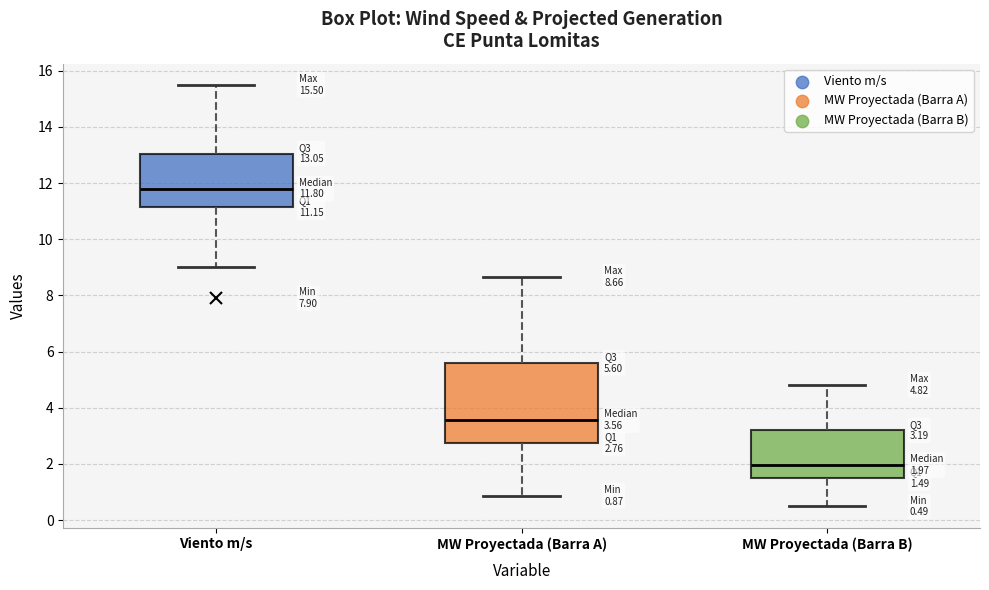

Comparing the boxes themselves (not the whiskers), which one is the tallest?

MW Proyectada (Barra A)